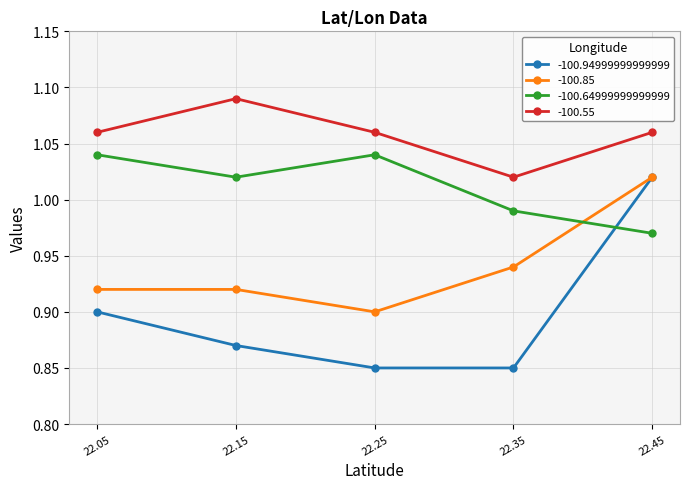

At which category is the sum across all series the highest?

22.45